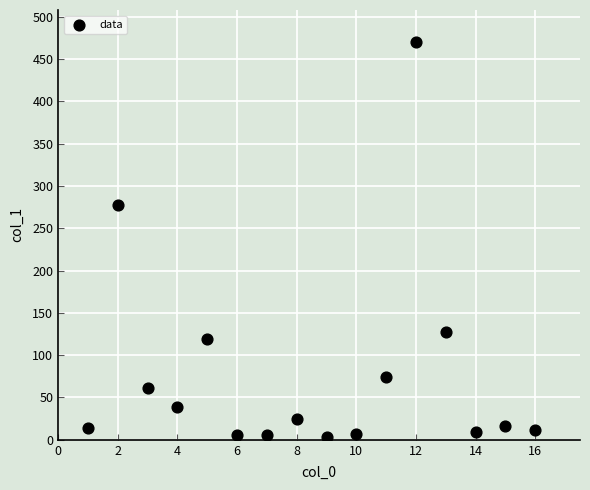

What Y value in the scatter plot is closest to 236?

277.8